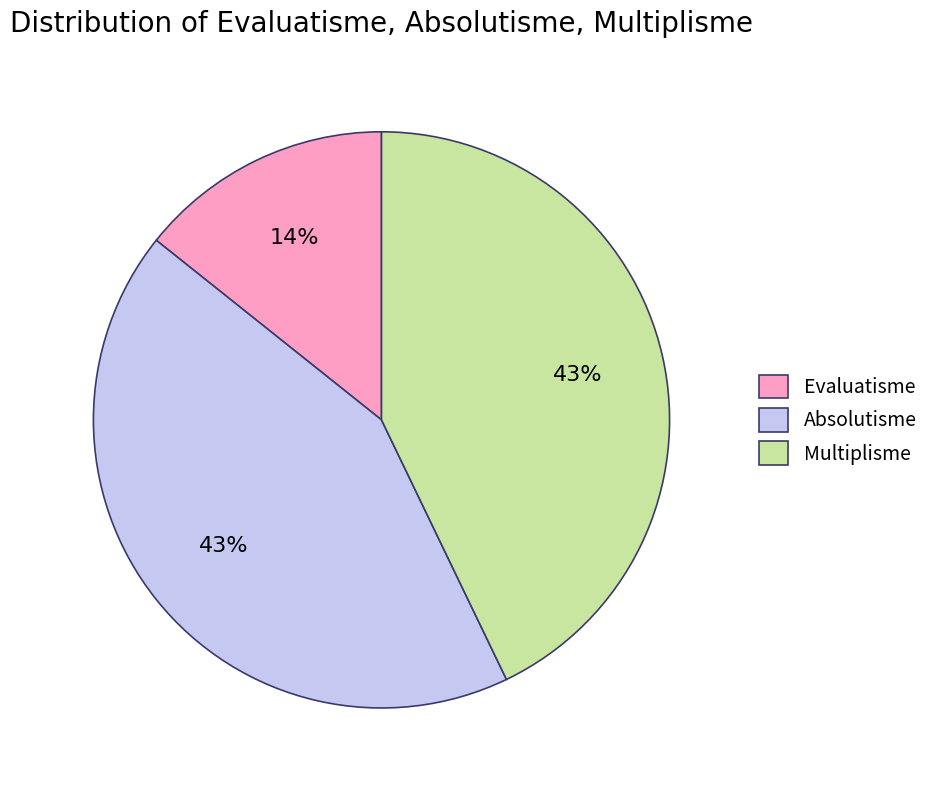

Which category has the smallest portion of the pie?

Evaluatisme